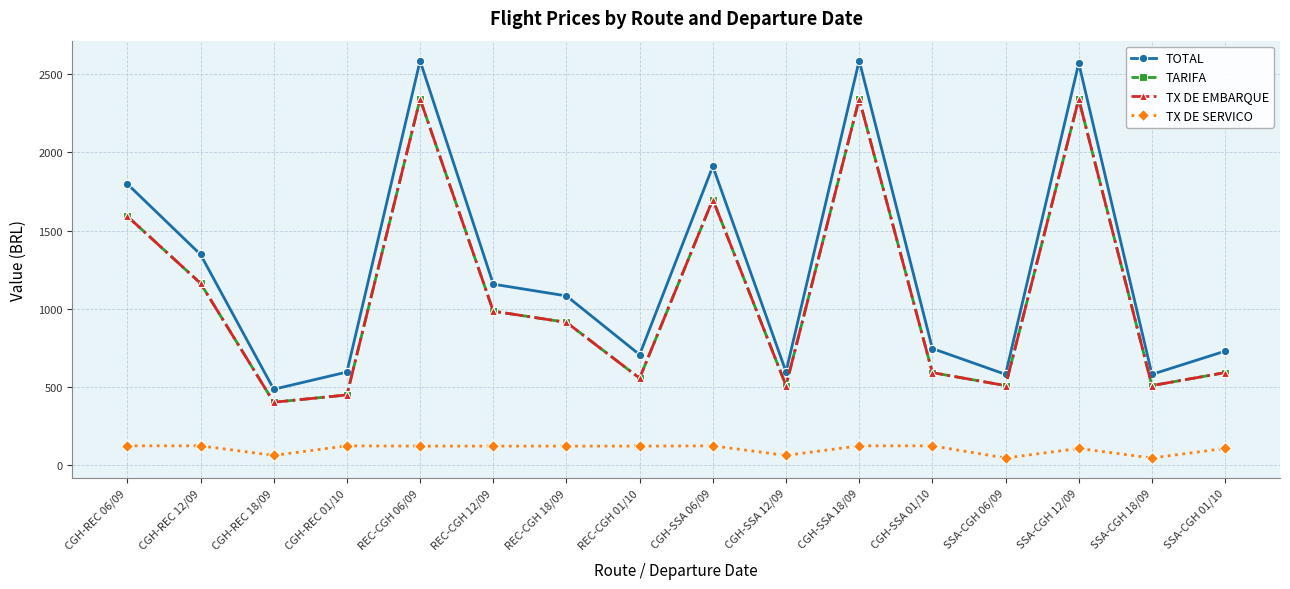

Is this an area chart (filled region under the line)?

No